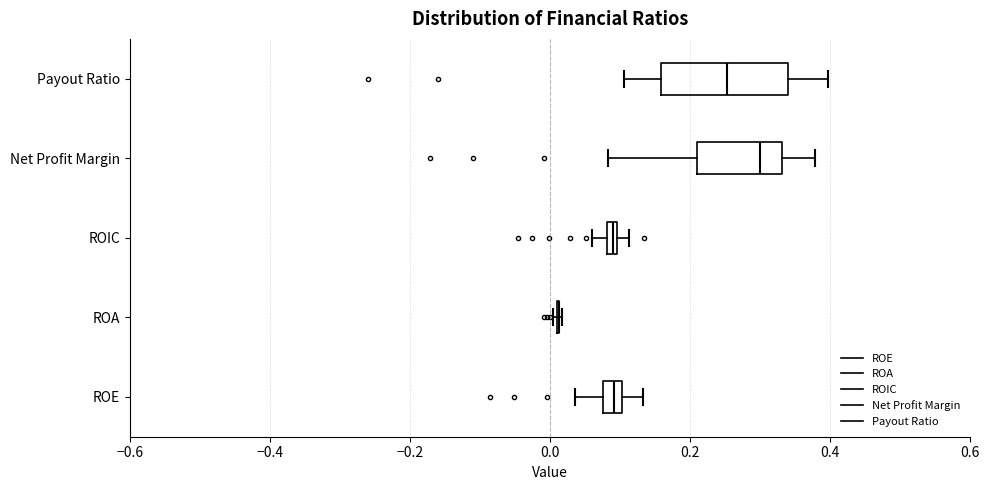

Where is the right edge of the box for ROE on the x-axis? The values are not printed on the chart, so give them approximately, as read against the axis.

0.10